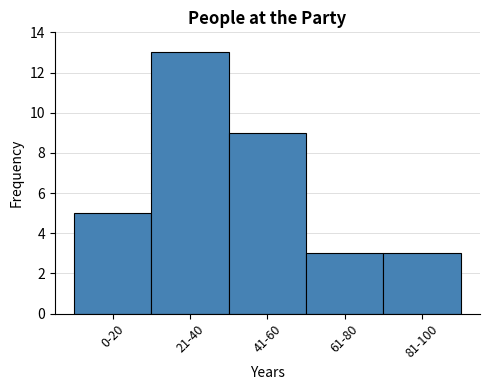

Reading left to right, list all the values displayed in this chart.

0-20=5	21-40=13	41-60=9	61-80=3	81-100=3